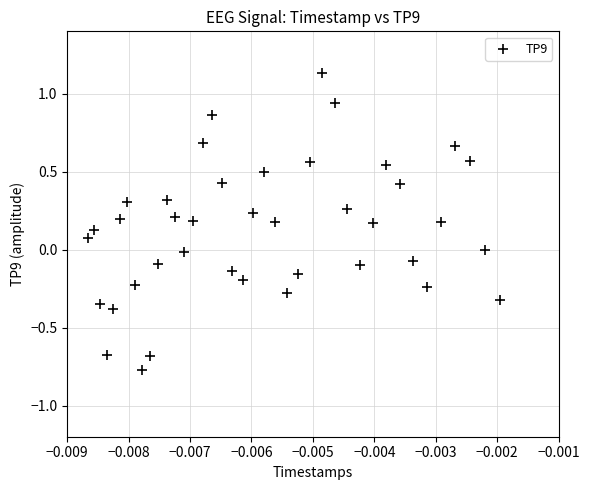

What is the range of Y values (max minus min)?

1.9